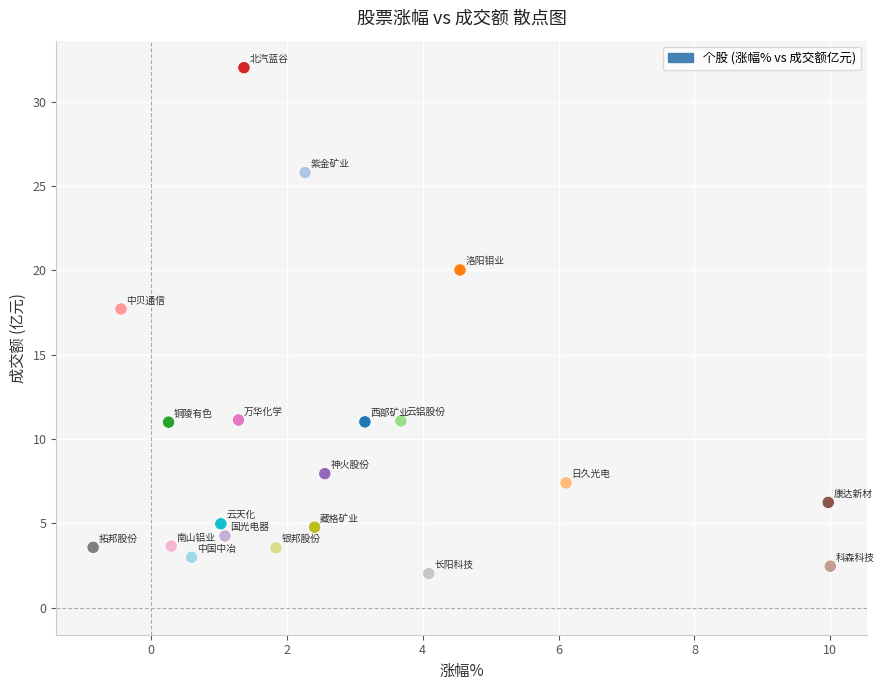

What is the range of Y values (max minus min)?

30.0